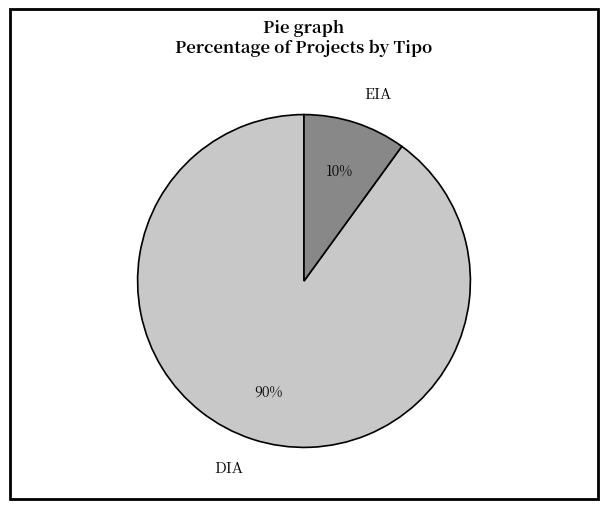

To the nearest percent, what is the combined percentage of DIA and EIA?

100%